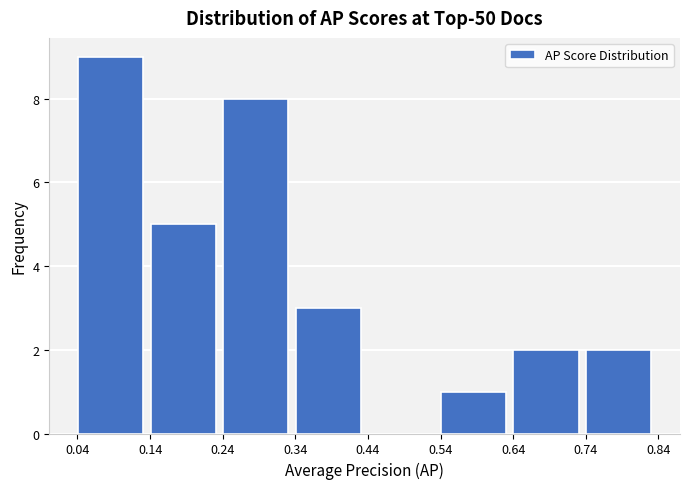

How tall is the bar that spans 0.14 to 0.24 on the x-axis? Neither the bar edges nor the heights are printed on the chart, so give them approximately, as read against the axes.

5